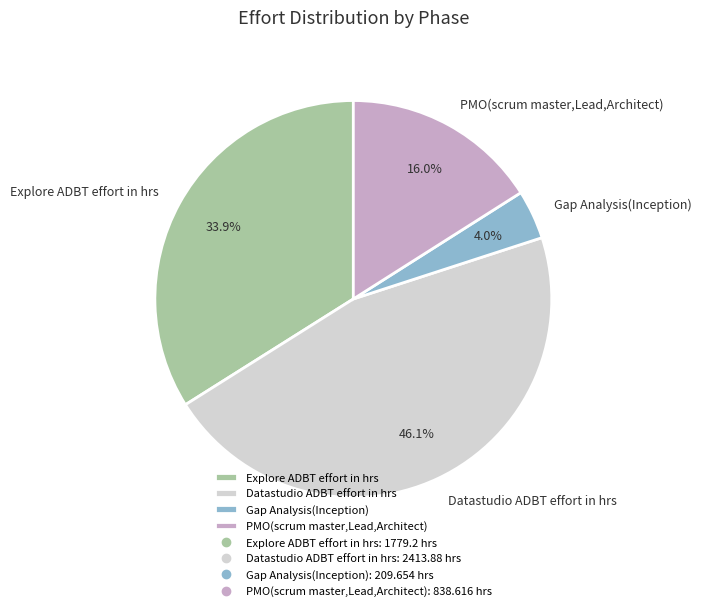

To the nearest percent, what percentage of the pie is Gap Analysis(Inception)?

4%